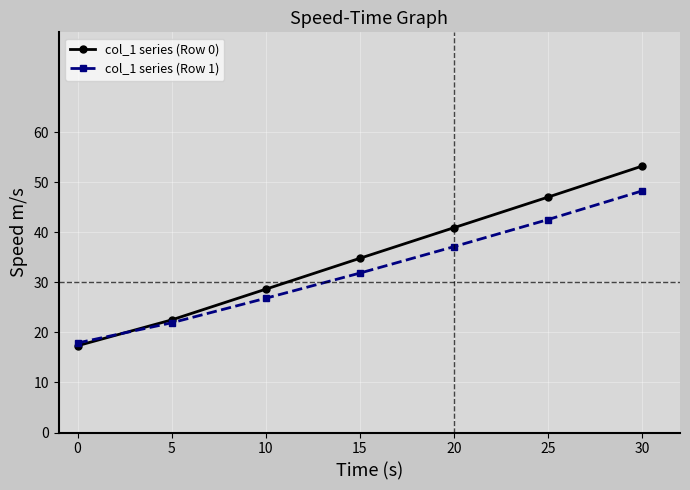

How many lines are shown in the chart?

2